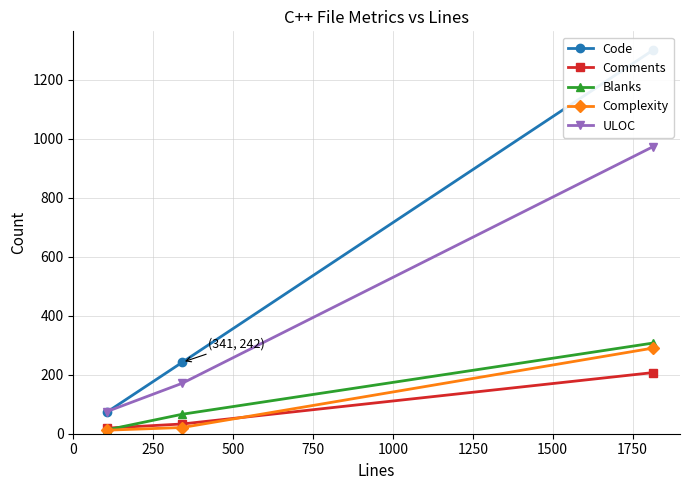

What is the minimum value shown in the chart?

12